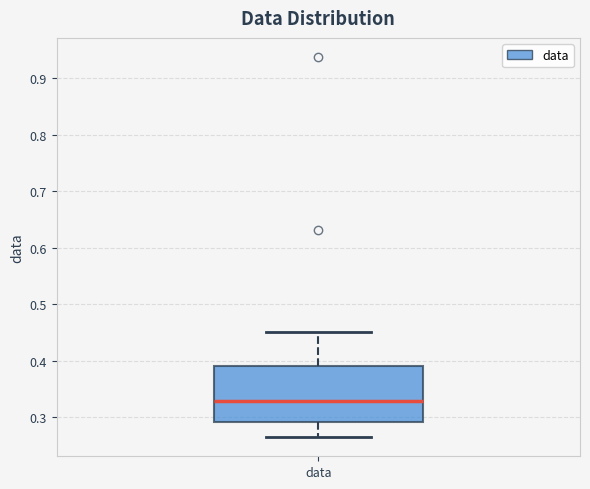

Read this box plot against the y-axis: the position of the median line, the range covered by the box, and the ends of both whiskers. The values are not printed on the chart, so give them approximately, as read against the axis.

median 0.33, box 0.29 to 0.39, whiskers 0.26 to 0.45